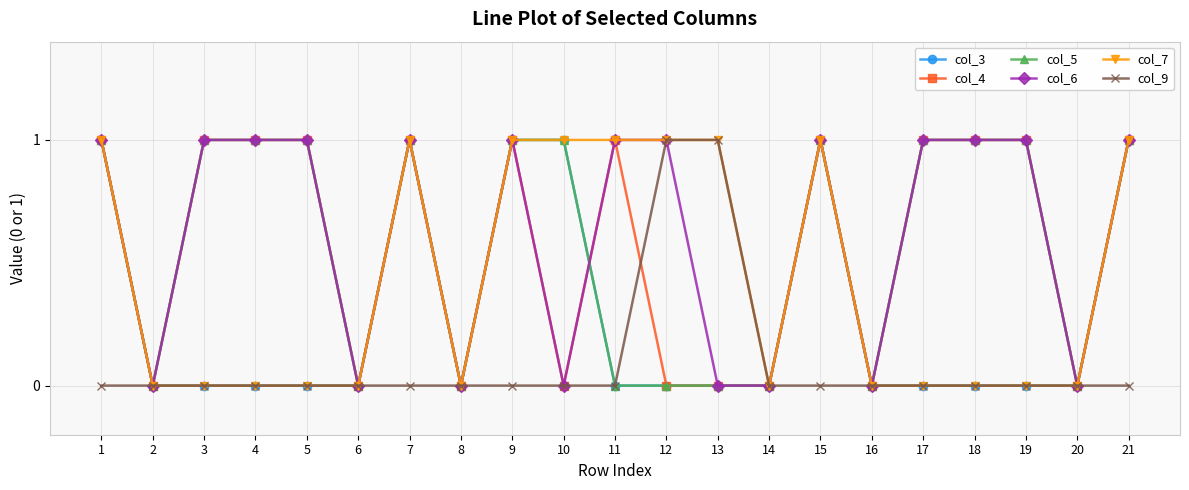

Is it true that col_3 equals 0 at 2?

True